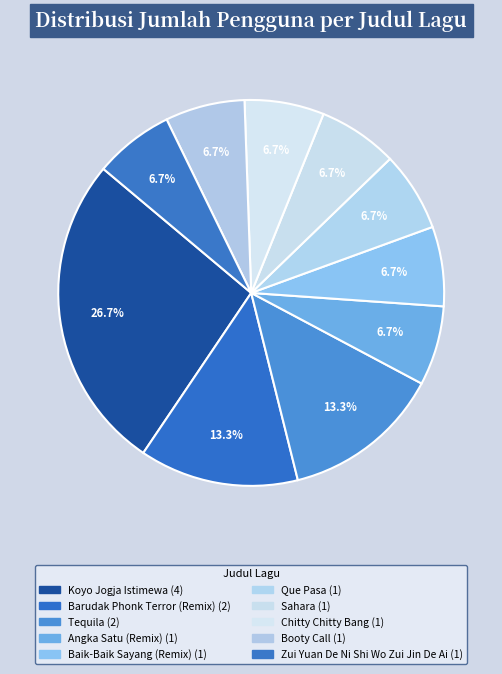

Which category has the smallest portion of the pie?

Angka Satu (Remix)